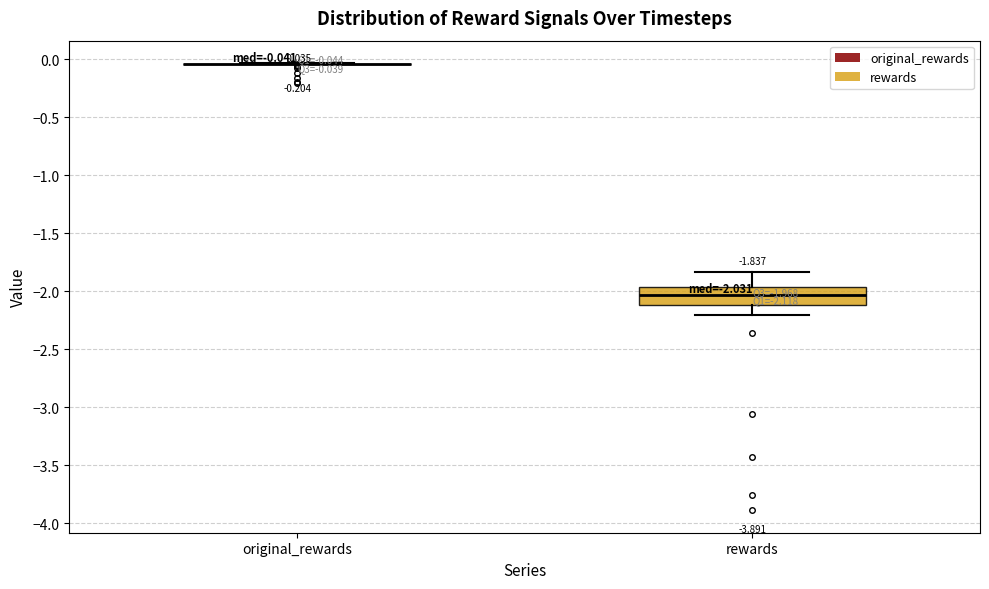

Comparing the boxes themselves (not the whiskers), which one is the tallest?

rewards